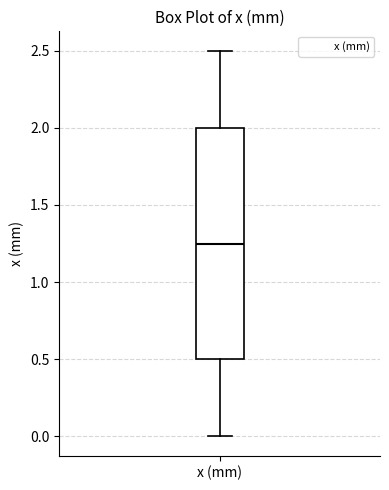

Where is the upper edge of the box for x (mm) on the y-axis? The values are not printed on the chart, so give them approximately, as read against the axis.

2.00